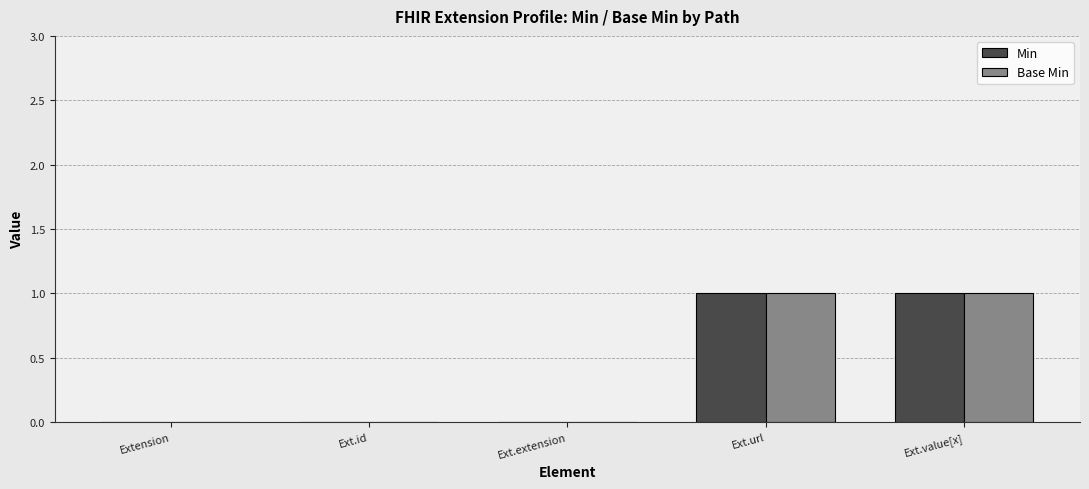

Count the number of data series in this chart.

2